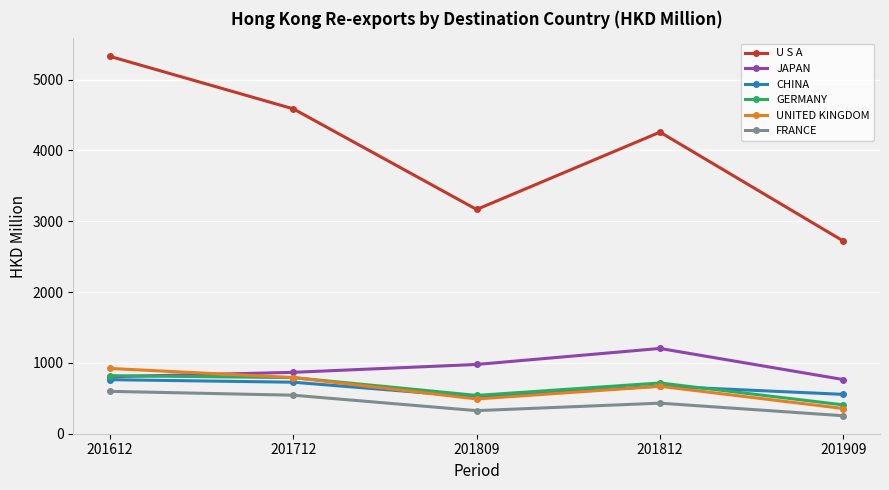

What is the sum of all CHINA values?

3229.6